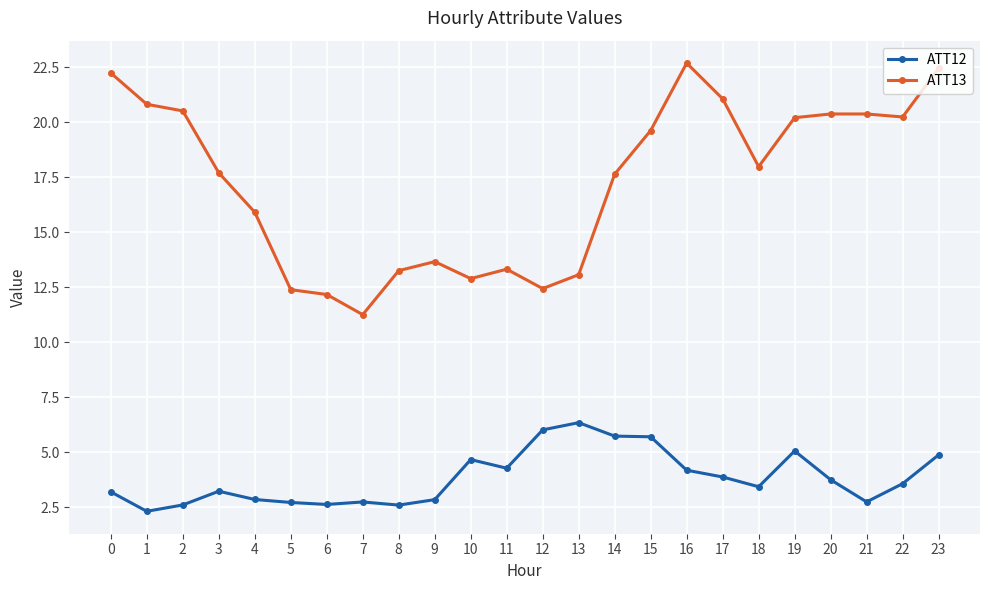

How many values in the ATT13 series are below 17?

10